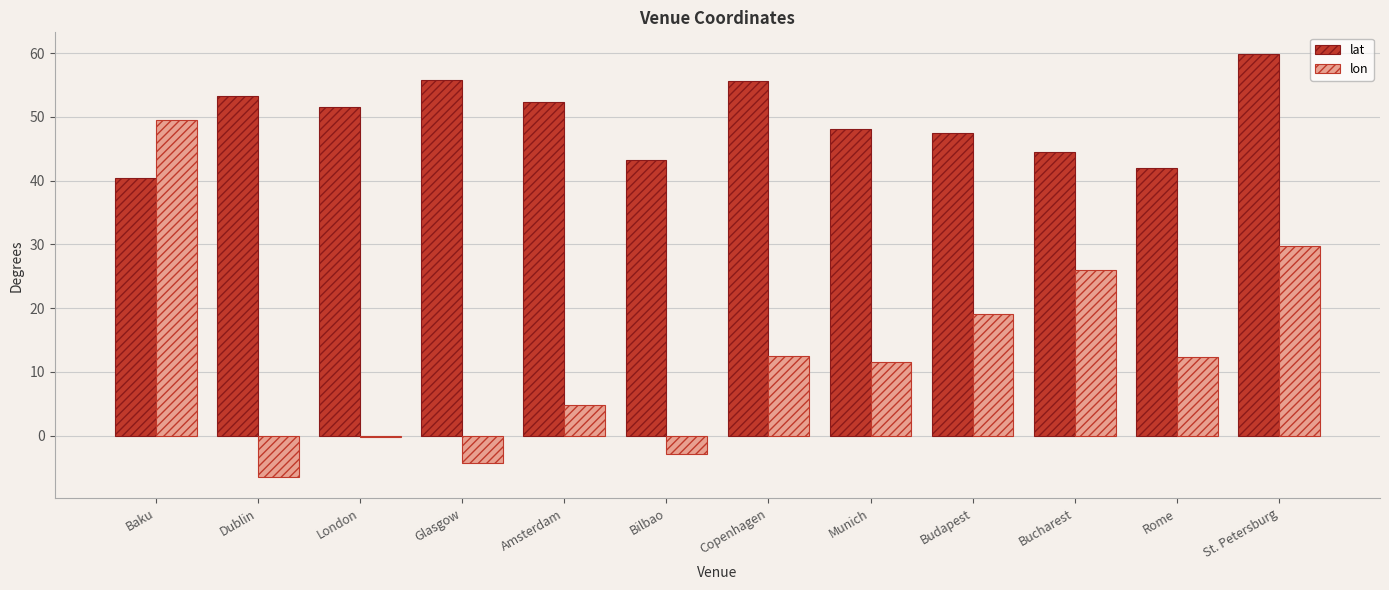

What is the value of the lon bar at the 1st from the left?

49.4